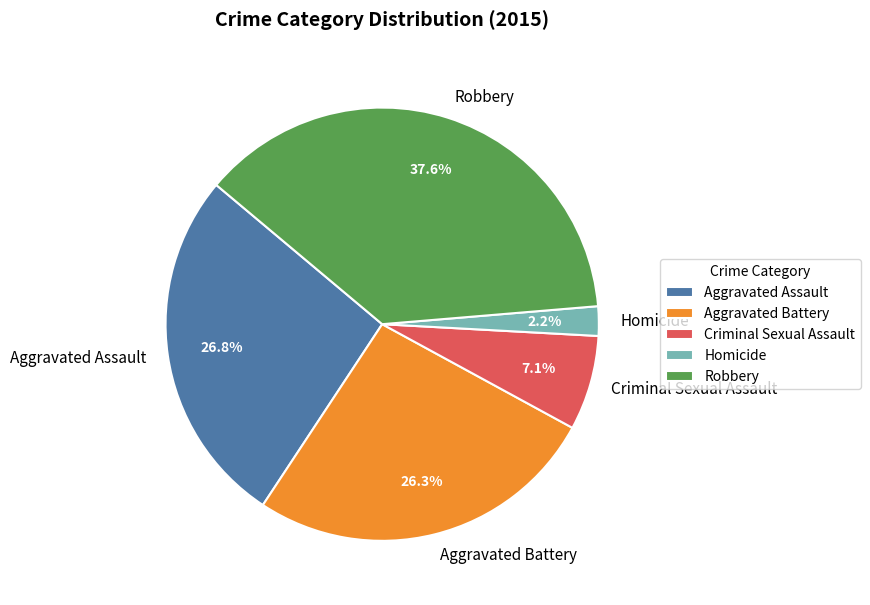

Which slice is the largest?

Robbery